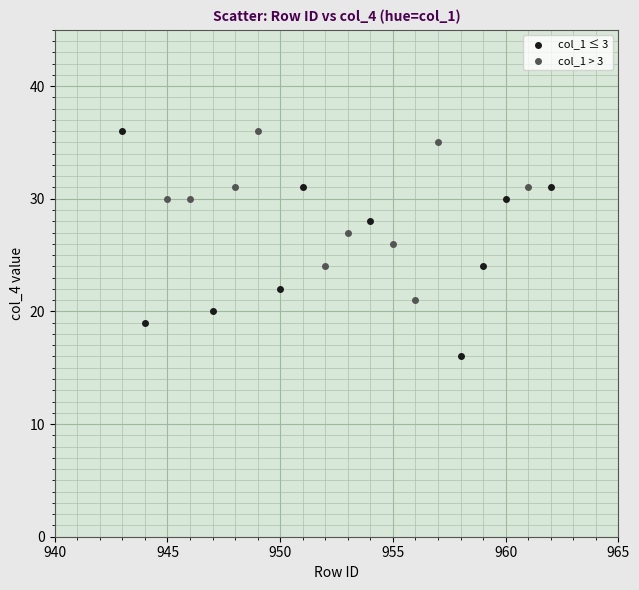

Which series has the widest spread of Y values?

col_1 ≤ 3